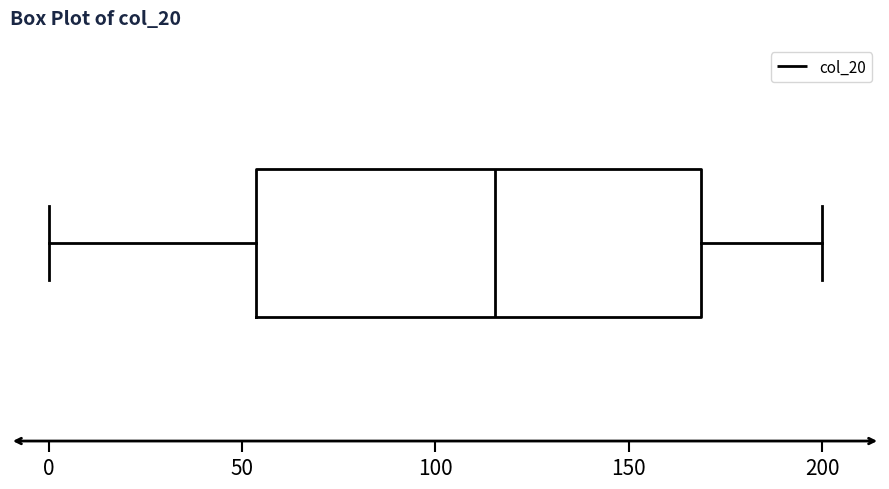

Where does the median line of the box sit on the x-axis? The values are not printed on the chart, so give them approximately, as read against the axis.

115